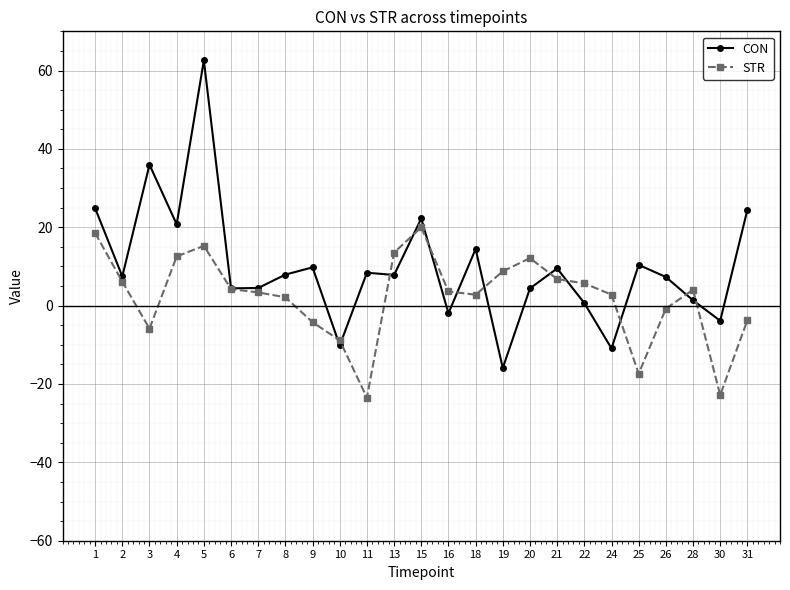

The value of CON at 8 is 2.2. True or false?

False